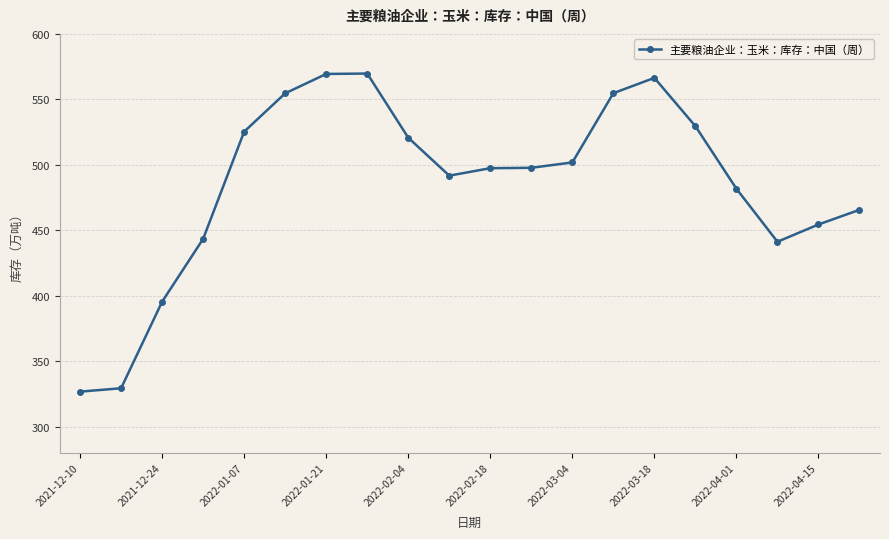

What is the minimum value shown in the chart?

326.7